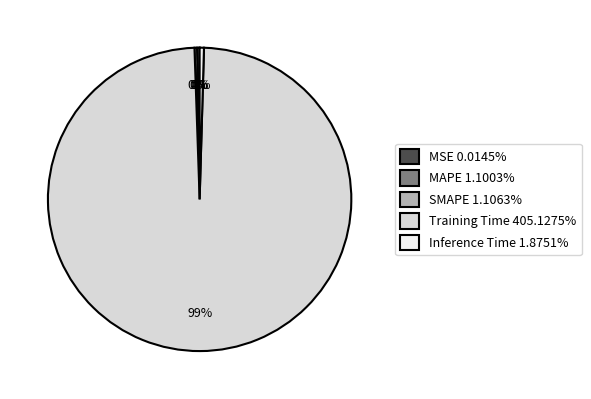

Is there a majority slice in this chart?

Yes